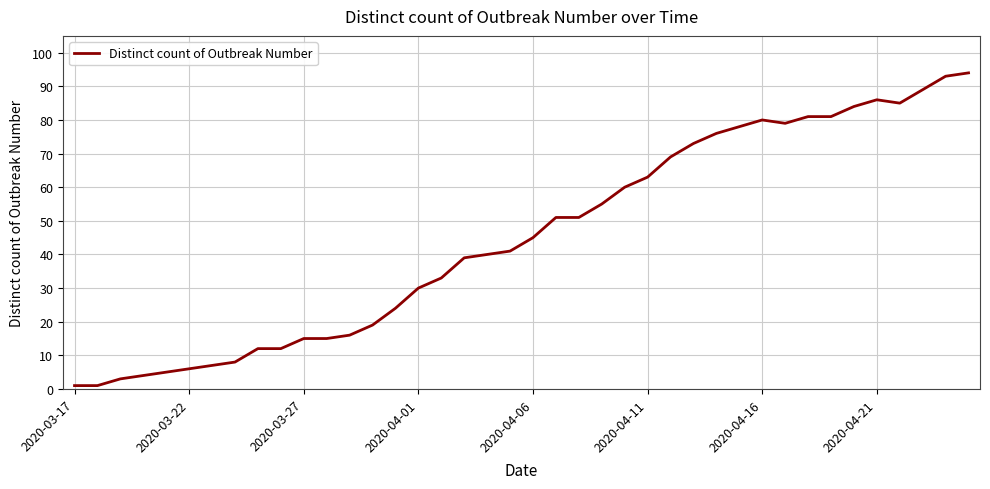

Does the chart have visible grid lines?

Yes